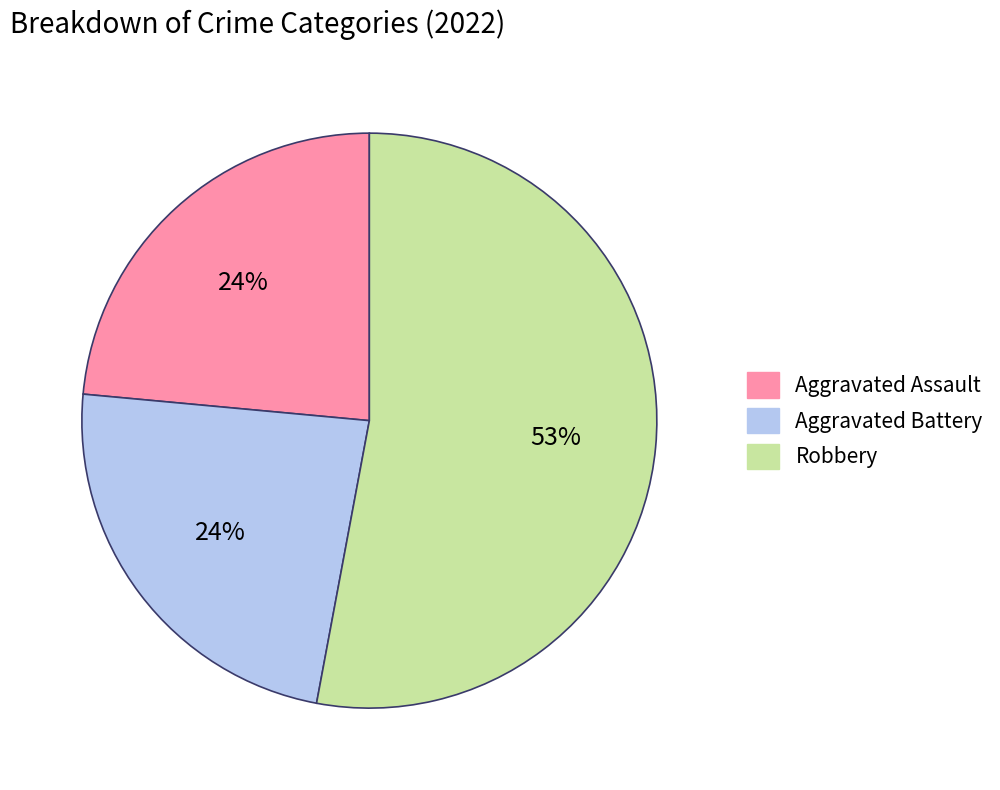

The Robbery slice represents 60% of the pie. True or false?

False